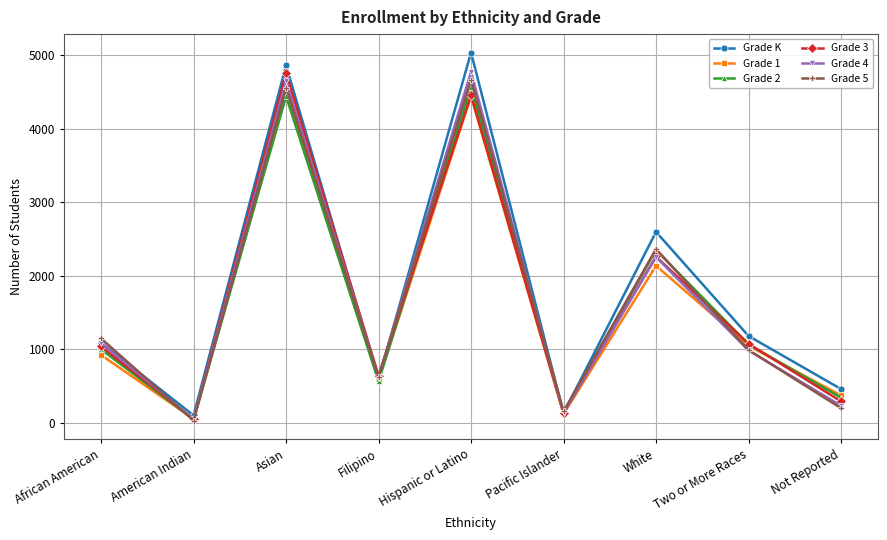

In Grade 3, how many points are lower than both neighbors (excluding endpoints)?

3